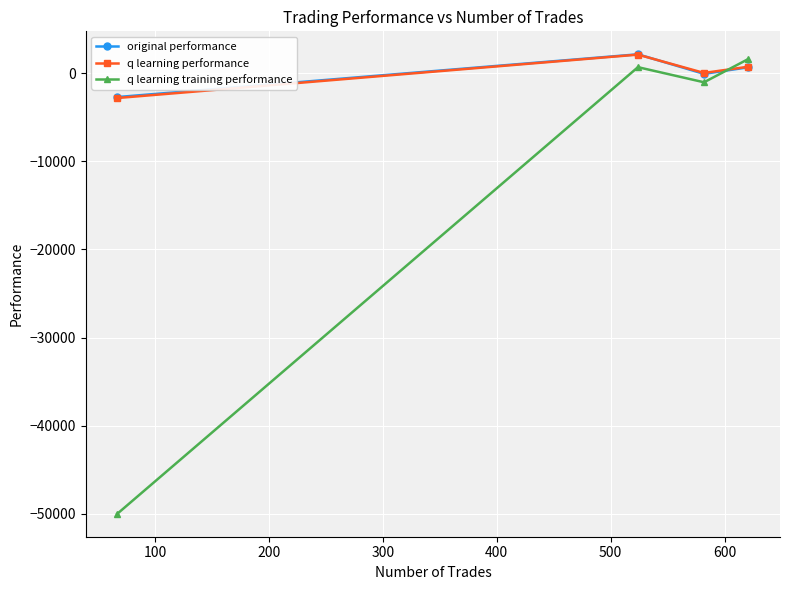

True or false: q learning performance has more than 0 points higher than both neighbors.

True